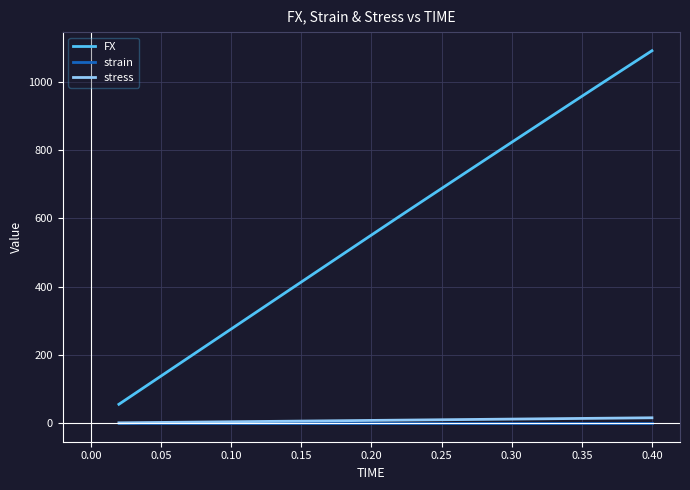

Which series has the largest total across all categories?

FX